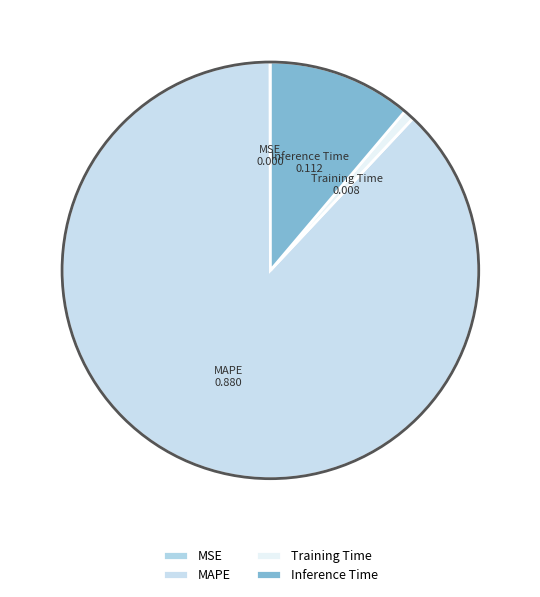

Which category has the biggest portion of the pie?

MAPE